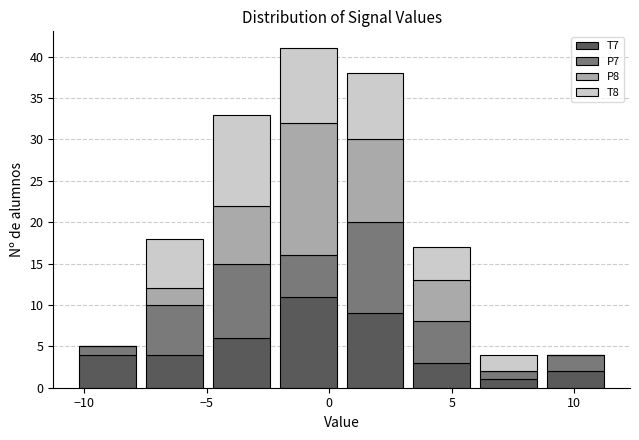

What is the total height of the stacked bar covering 8.5 to 11.5 on the x-axis? Neither the bar edges nor the heights are printed on the chart, so give them approximately, as read against the axes.

4